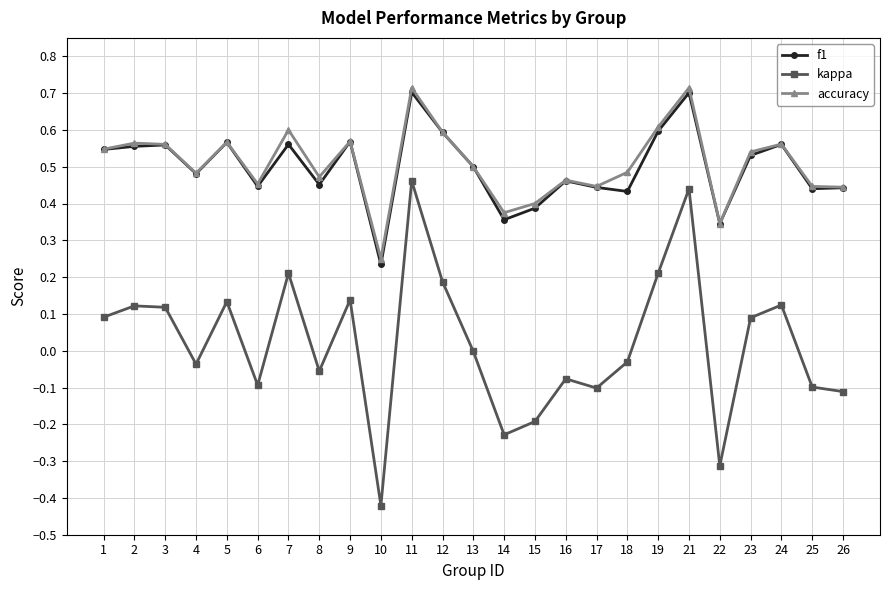

Which series has the widest spread of values?

kappa